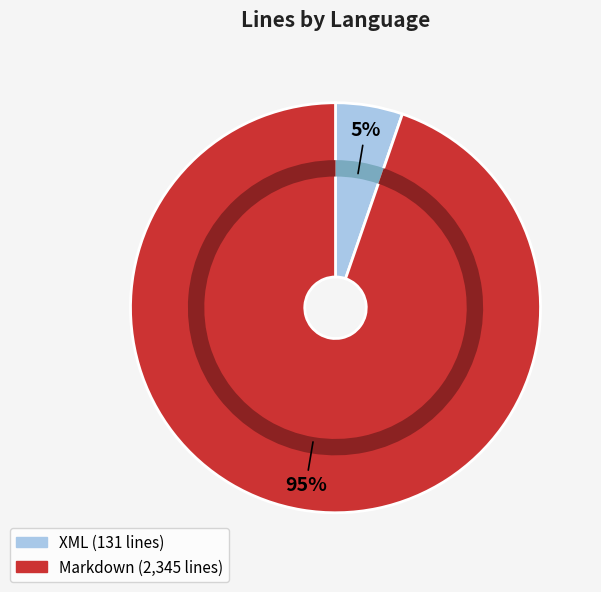

What is the change in value from XML to Markdown?

+2214